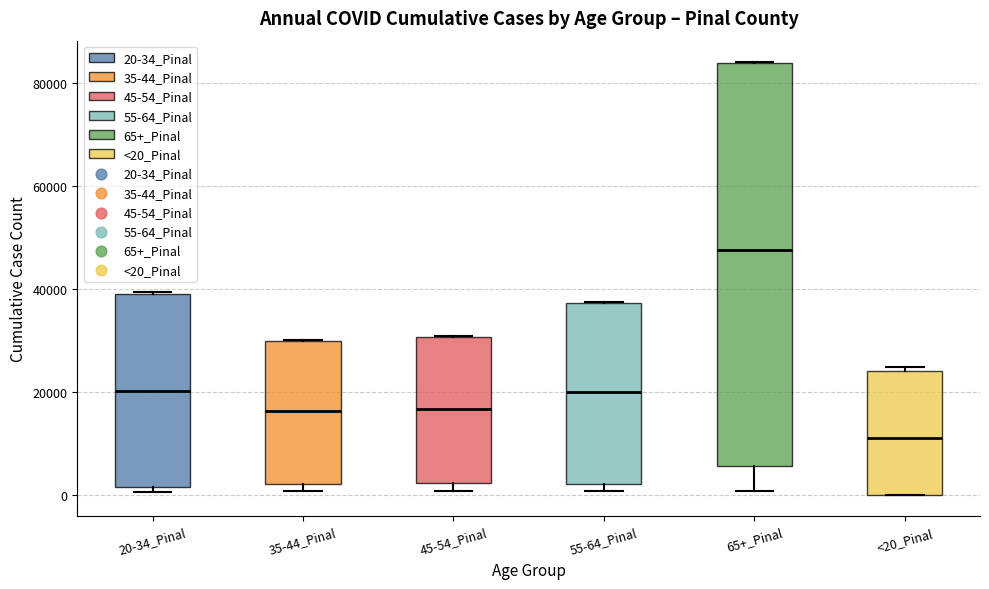

Which box has the highest median line?

65+_Pinal